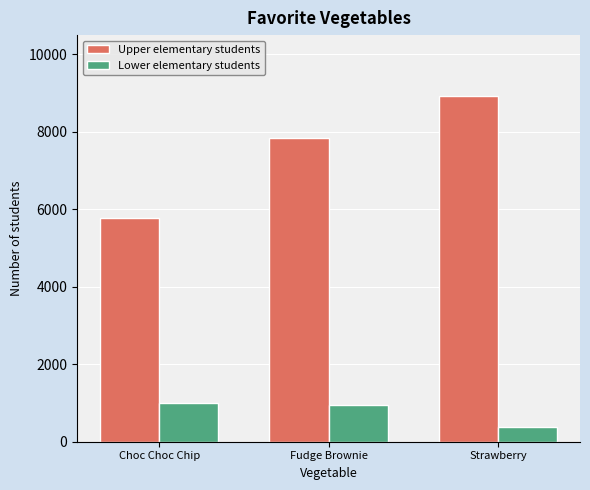

What is the maximum value shown in the chart?

8922.5